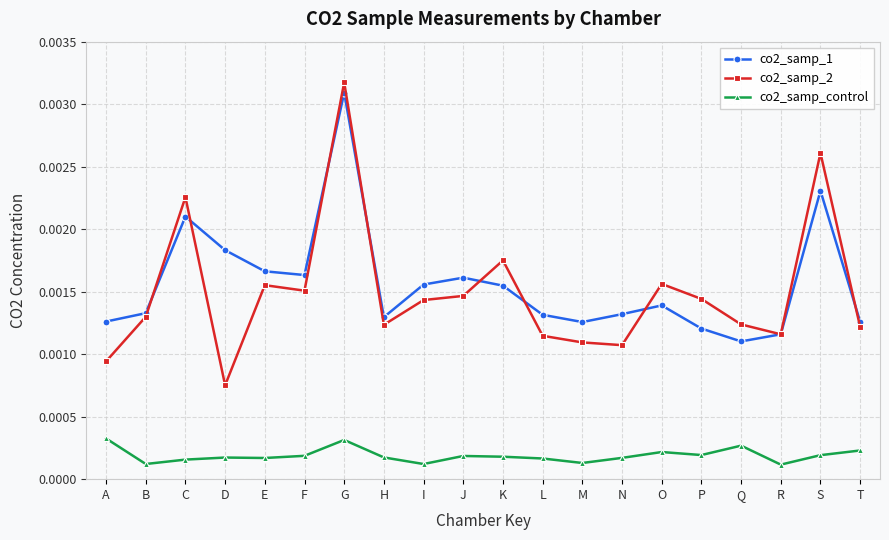

How many distinct data groups are displayed?

3